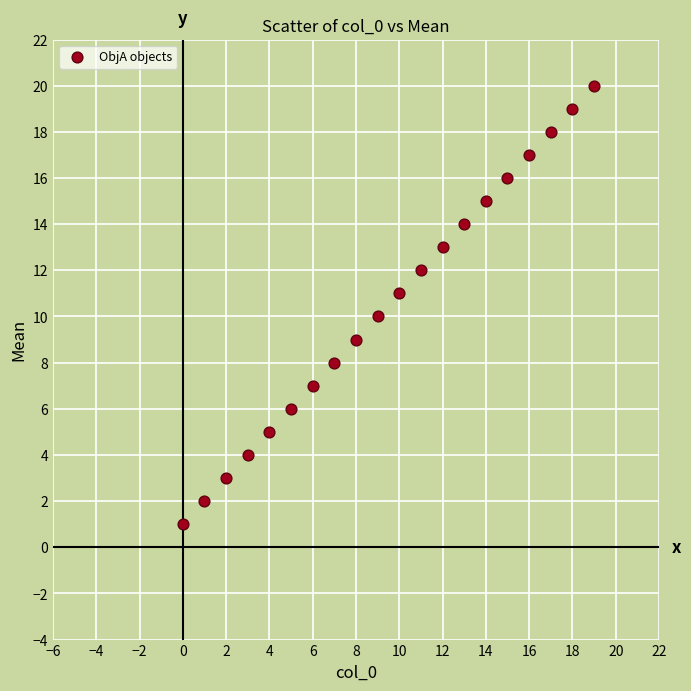

What is the range of Y values (max minus min)?

19